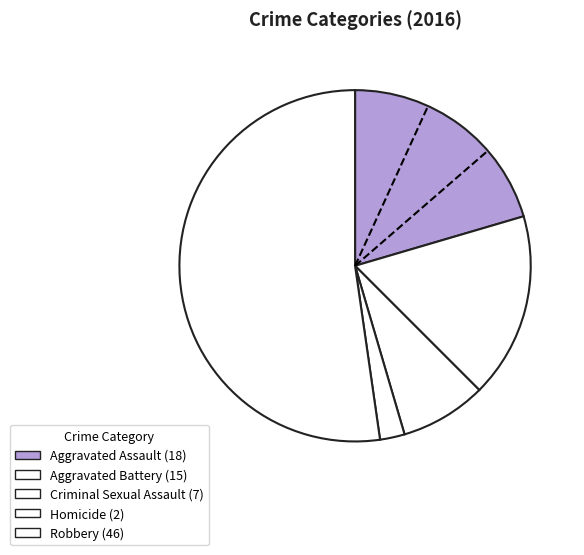

What is the smallest slice in the pie chart?

Homicide